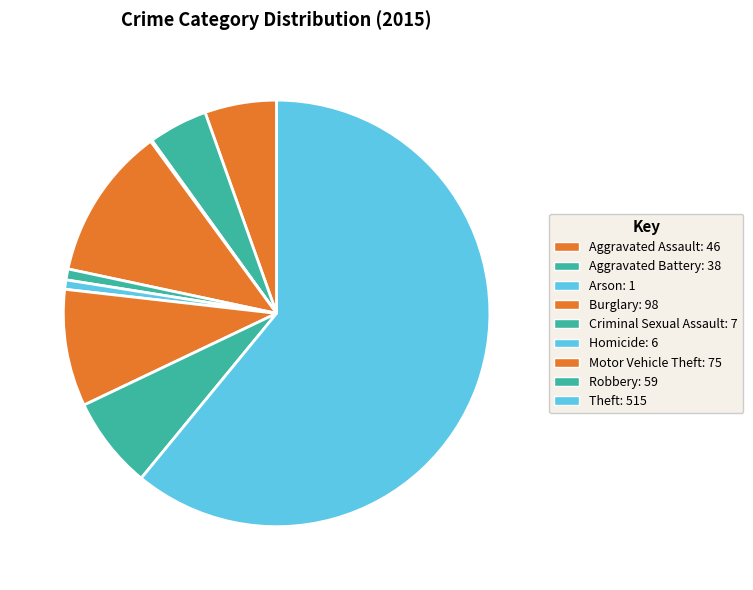

How many segments does this pie chart have?

9